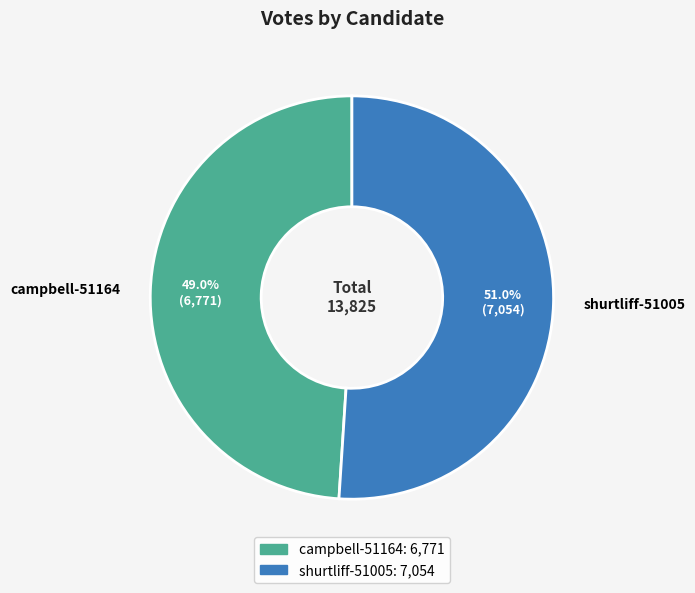

Which category has the biggest portion of the pie?

shurtliff-51005